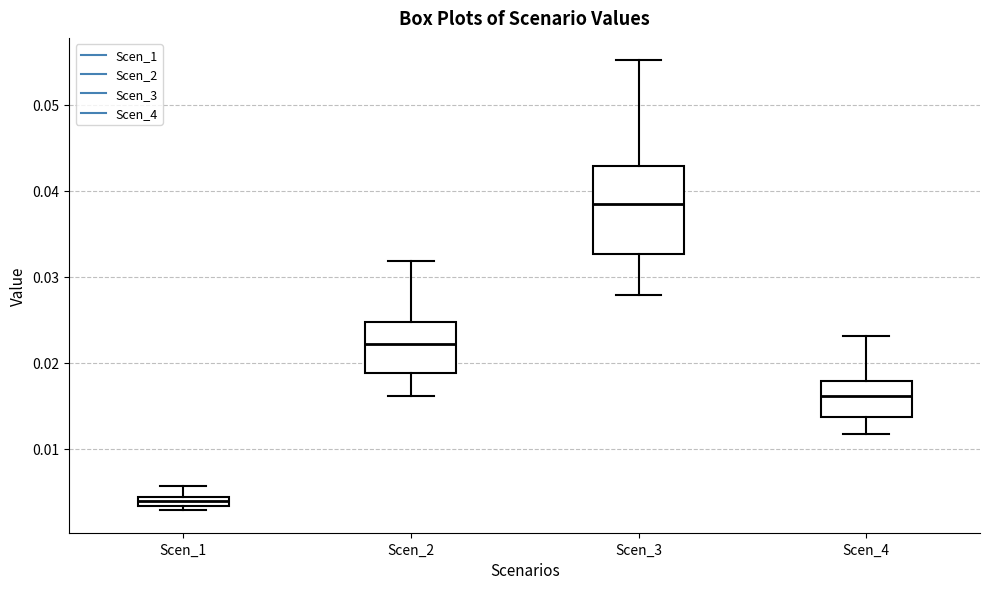

Which box has the highest median line?

Scen_3